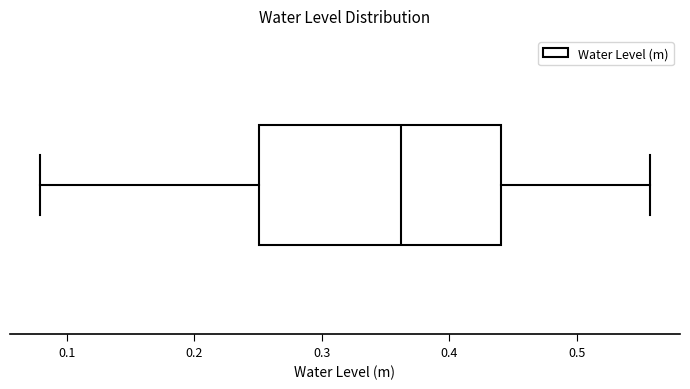

Where is the left edge of the box on the x-axis? The values are not printed on the chart, so give them approximately, as read against the axis.

0.25